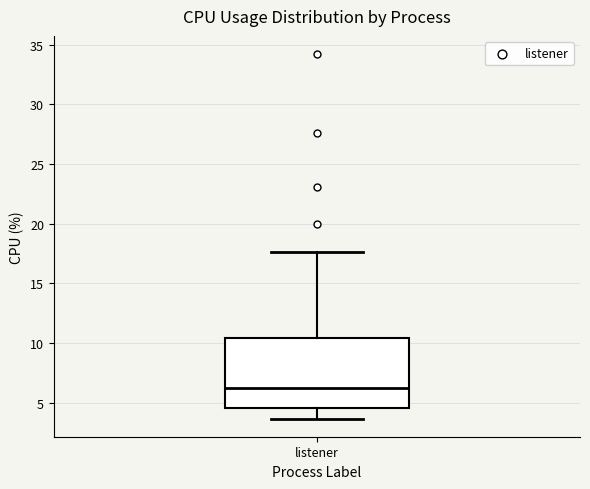

Where is the lower edge of the box for listener on the y-axis? The values are not printed on the chart, so give them approximately, as read against the axis.

4.5